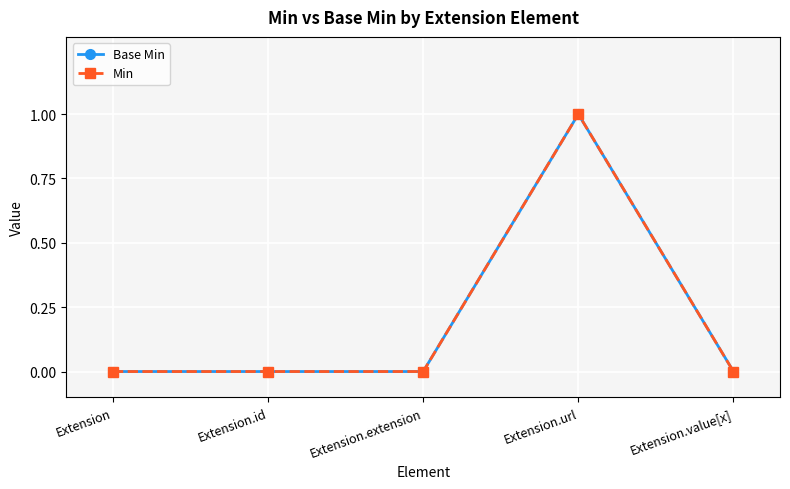

Which has a higher value, Extension.value[x] or Extension.id?

Extension.value[x]